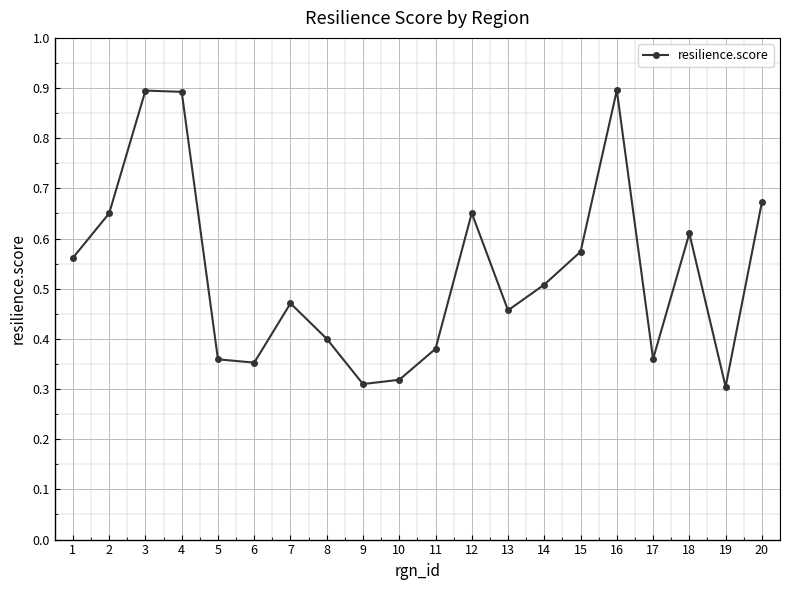

Which has a higher value, 8 or 7?

7